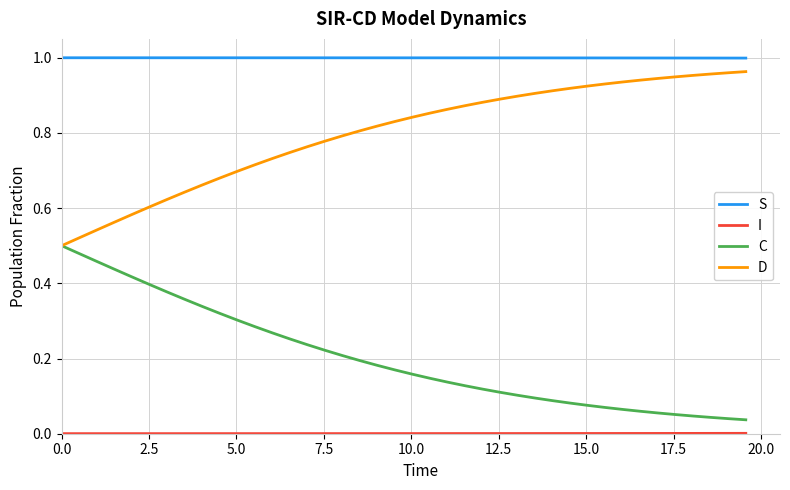

True or false: S and C intersect in this chart.

False